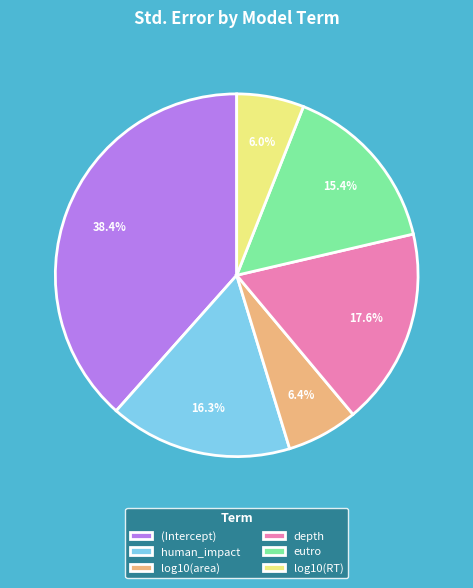

To the nearest percent, what is the combined percentage of human_impact and eutro?

32%